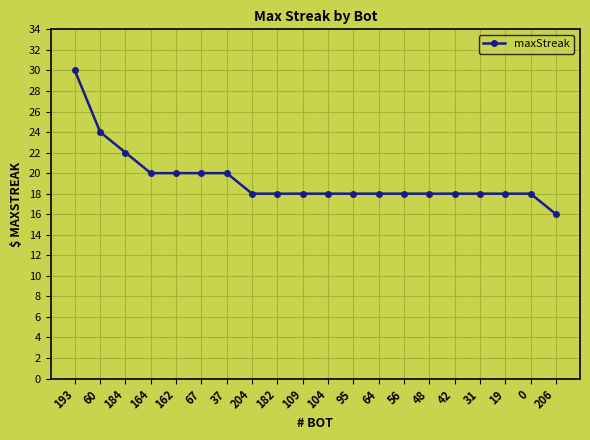

The chart shows a value of 5 at 37. True or false?

False